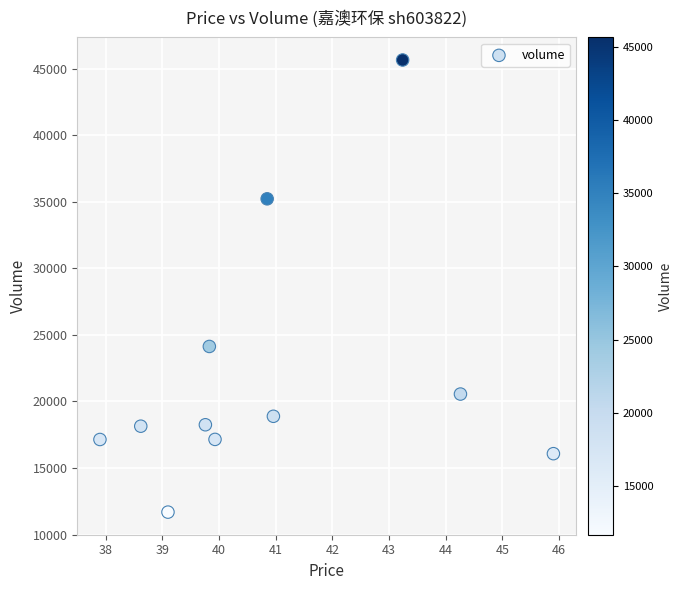

What Y value in the scatter plot is closest to 28663?

24126